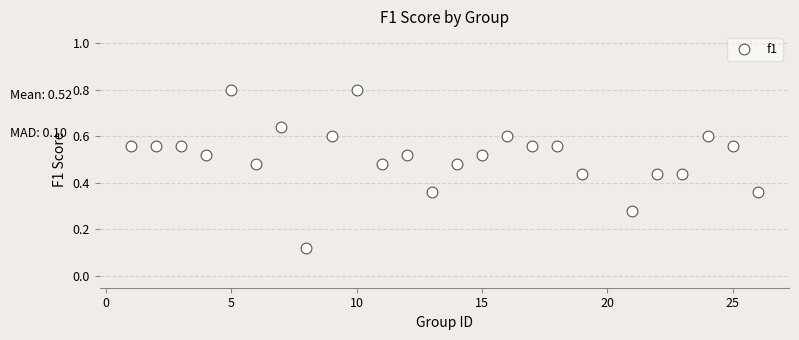

What is the range of X values (max minus min)?

25.0